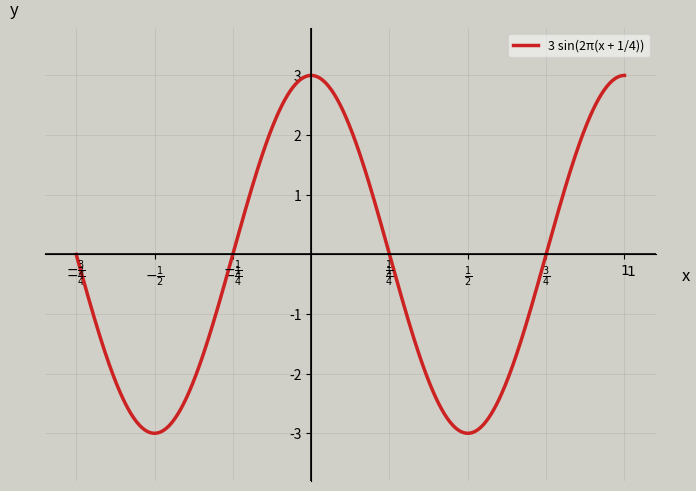

What is the maximum value shown in the chart?

3.0